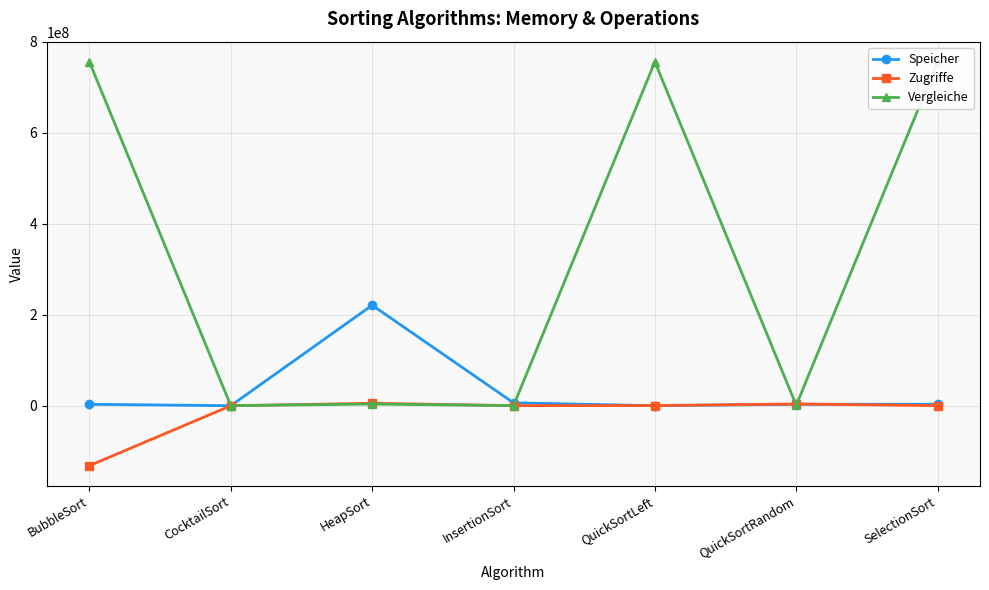

What is the difference between the maximum and minimum values in the Vergleiche series?

755588201